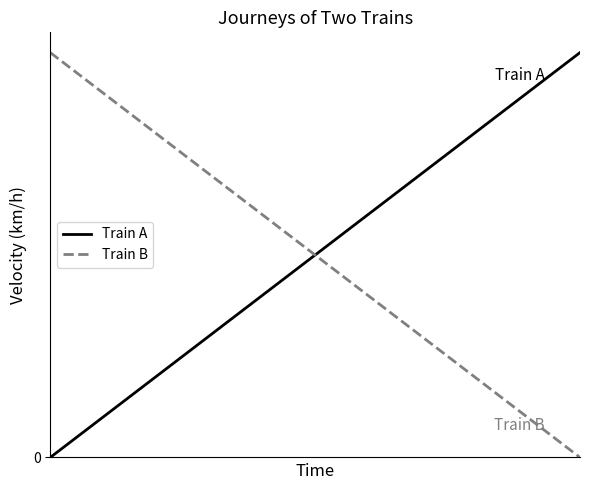

Reading left to right, what are all the values shown in this chart?

Train A: 0=0	1=1	2=2	3=3
Train B: 0=3	1=2	2=1	3=0